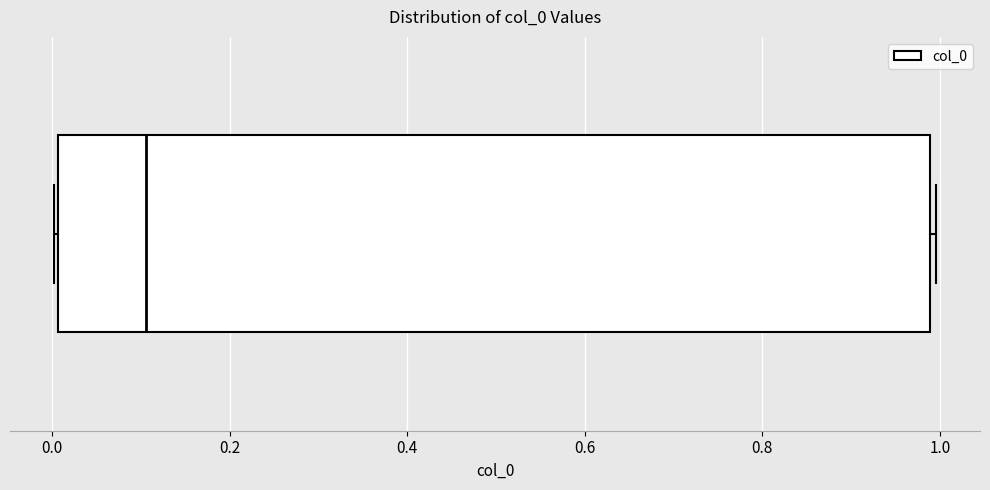

Read this box plot against the x-axis: the position of the median line, the range covered by the box, and the ends of both whiskers. The values are not printed on the chart, so give them approximately, as read against the axis.

median 0.10, box 0.00 to 0.98, whiskers 0.00 to 1.00